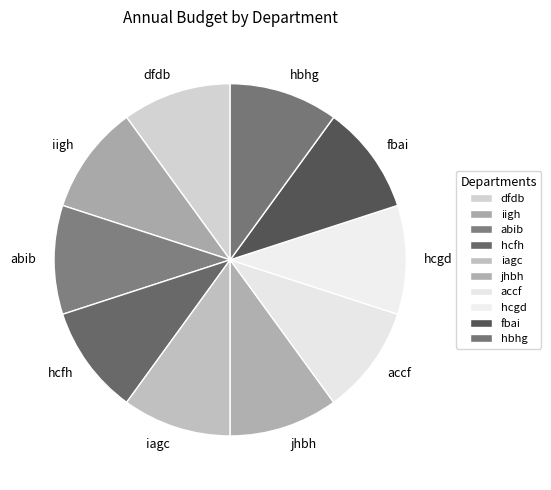

Approximately how many times larger is the value at jhbh compared to hbhg?

1.0